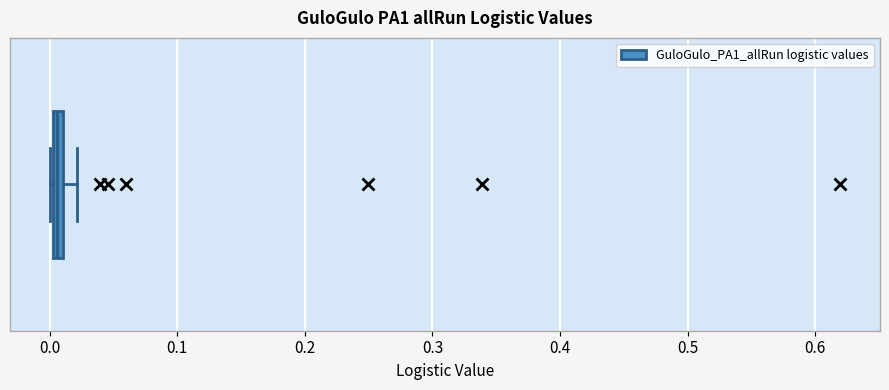

Where does the right whisker of the box end on the x-axis? The values are not printed on the chart, so give them approximately, as read against the axis.

0.02